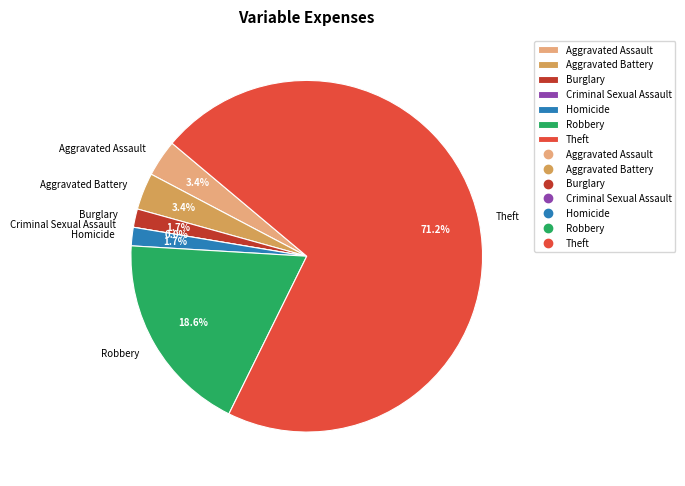

Rank the categories by value from highest to lowest.

Theft, Robbery, Aggravated Assault, Aggravated Battery, Burglary, Homicide, Criminal Sexual Assault